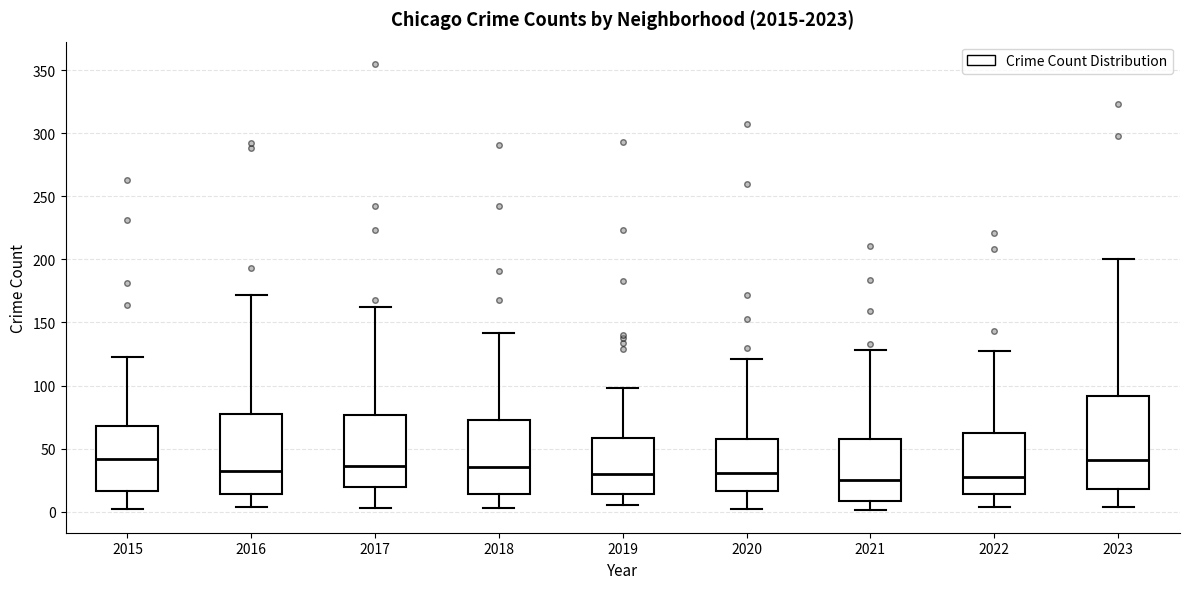

Reading left to right, read every box against the y-axis: the position of its median line, the range the box covers, and the ends of its whiskers. The values are not printed on the chart, so give them approximately, as read against the axis.

2015: median 40, box 15 to 70, whiskers 0 to 125
2016: median 35, box 15 to 80, whiskers 5 to 170
2017: median 35, box 20 to 75, whiskers 5 to 160
2018: median 35, box 15 to 75, whiskers 5 to 140
2019: median 30, box 15 to 60, whiskers 5 to 100
2020: median 30, box 15 to 60, whiskers 0 to 120
2021: median 25, box 10 to 55, whiskers 0 to 130
2022: median 30, box 15 to 60, whiskers 5 to 125
2023: median 40, box 20 to 90, whiskers 5 to 200